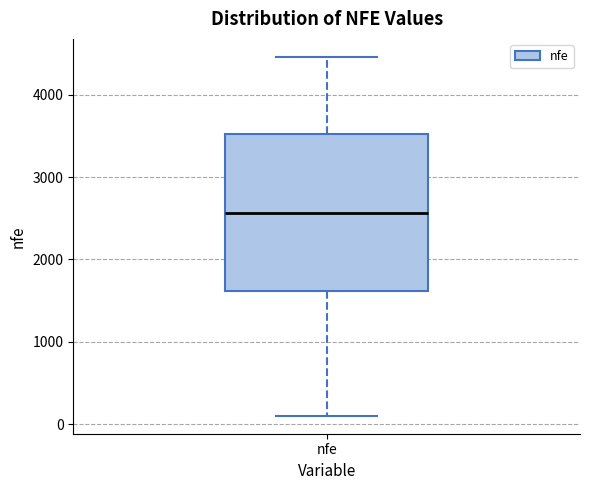

Transcribe this box plot: give where the median line is, the range the box spans, and where the two whiskers end, as read against the y-axis. The values are not printed on the chart, so give them approximately, as read against the axis.

median 2600, box 1600 to 3500, whiskers 100 to 4500